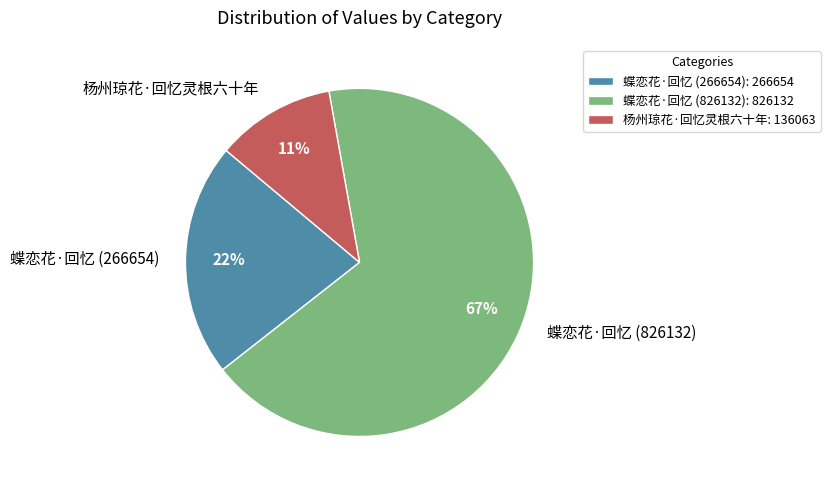

What is the largest slice in the pie chart?

蝶恋花·回忆 (826132)